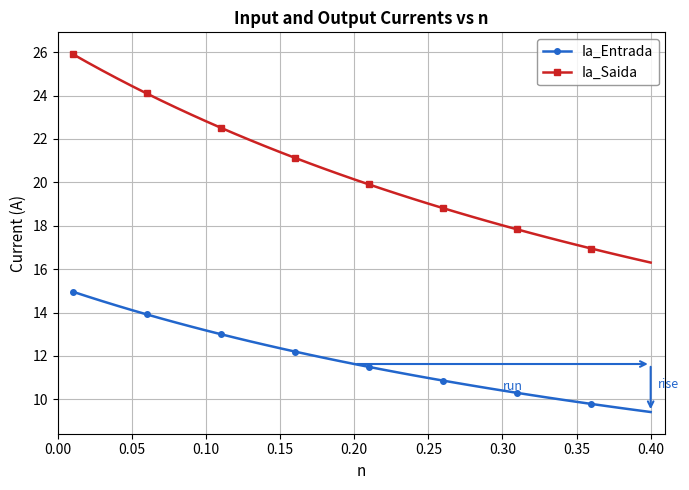

How many data points in Ia_Saida are less than 20?

20